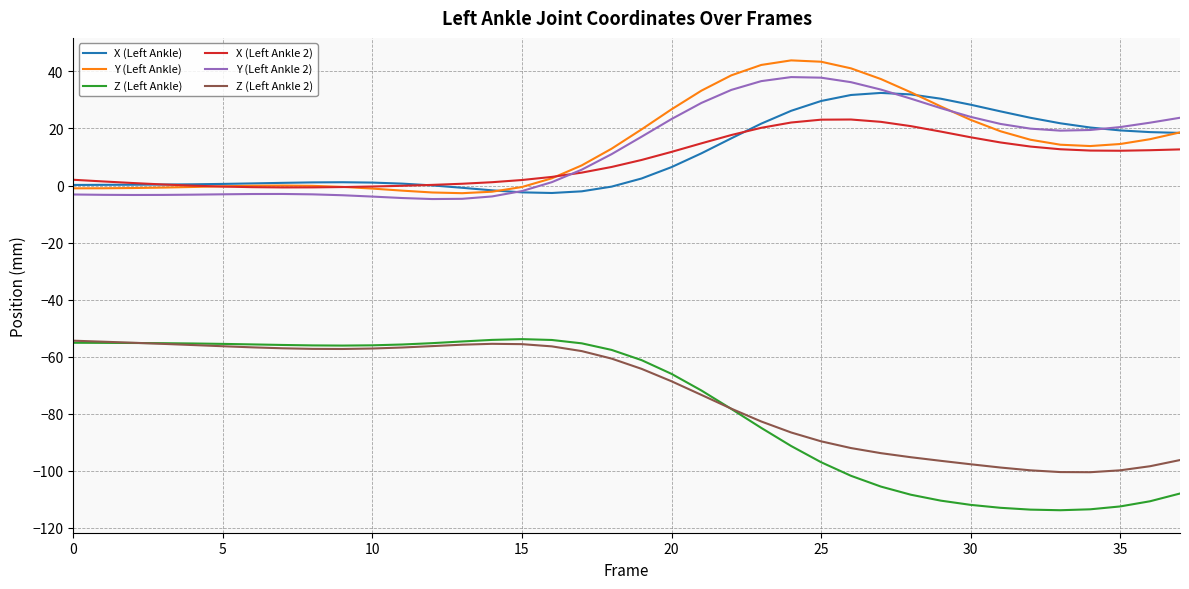

Which series has the largest range (max minus min)?

Z (Left Ankle)